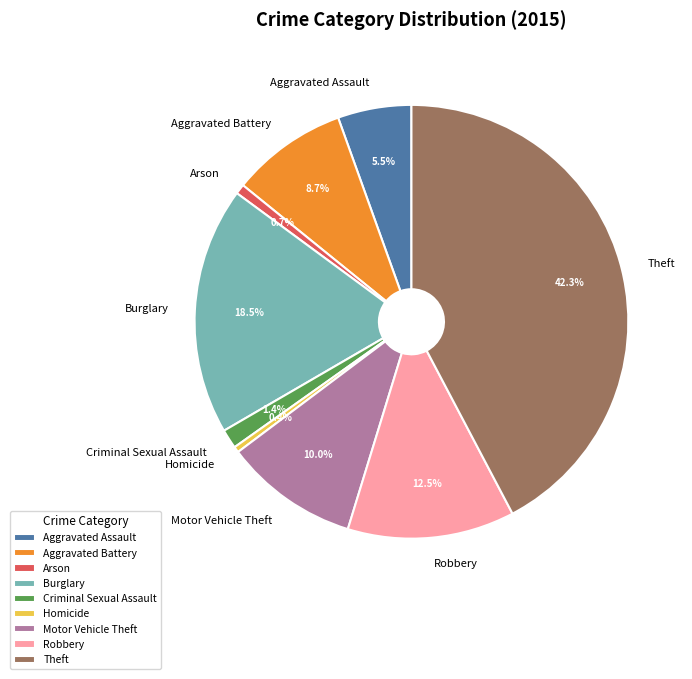

Is there any slice that represents more than half of the pie?

No